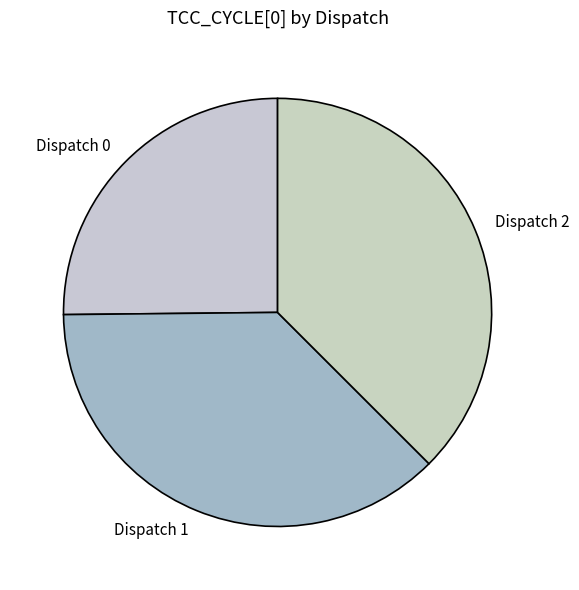

How many slices are in this pie chart?

3